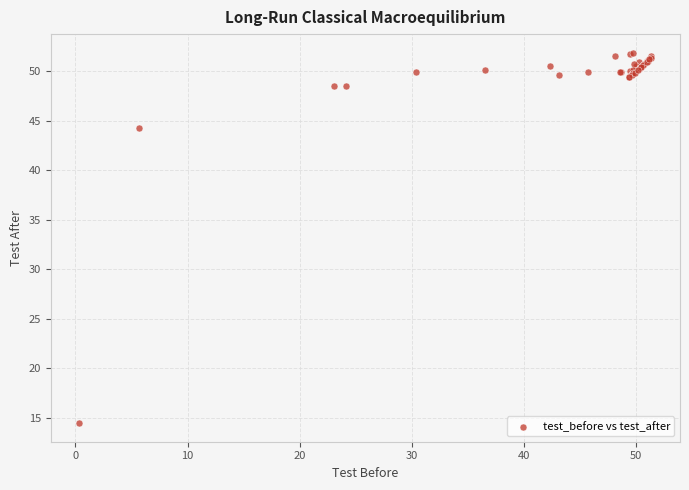

What Y value in the scatter plot is closest to 33?

44.2